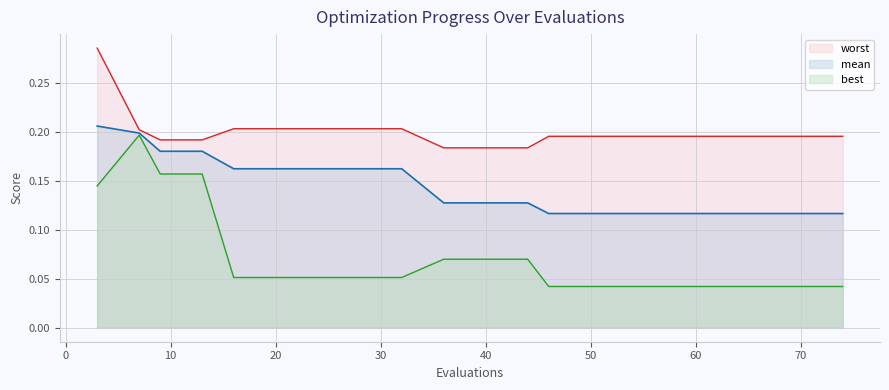

At how many categories does at least one series exceed 0?

20